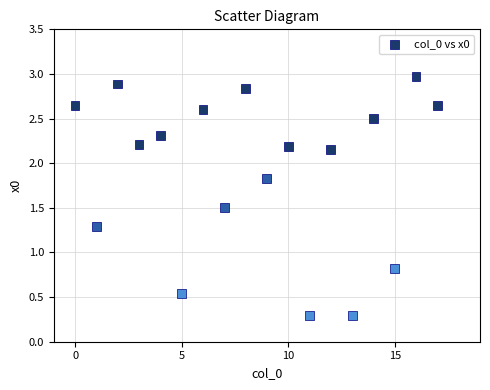

What Y value in the scatter plot is closest to 1?

0.8